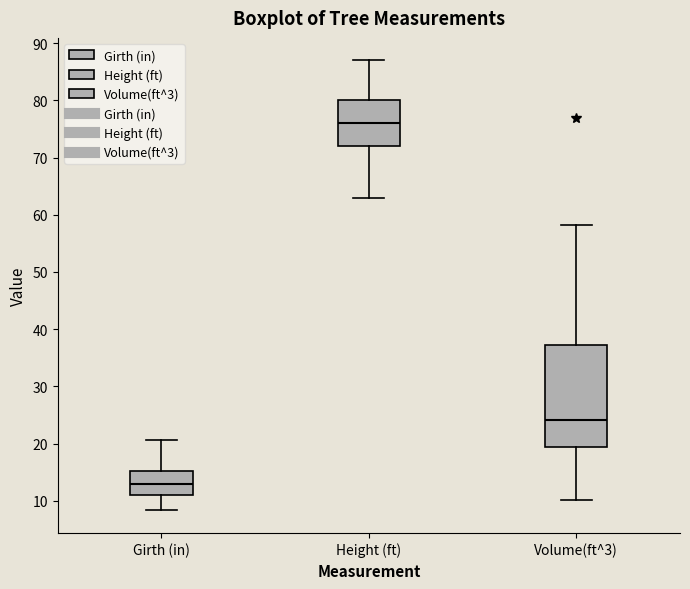

Which box is the tallest, from its lower edge to its upper edge?

Volume(ft^3)